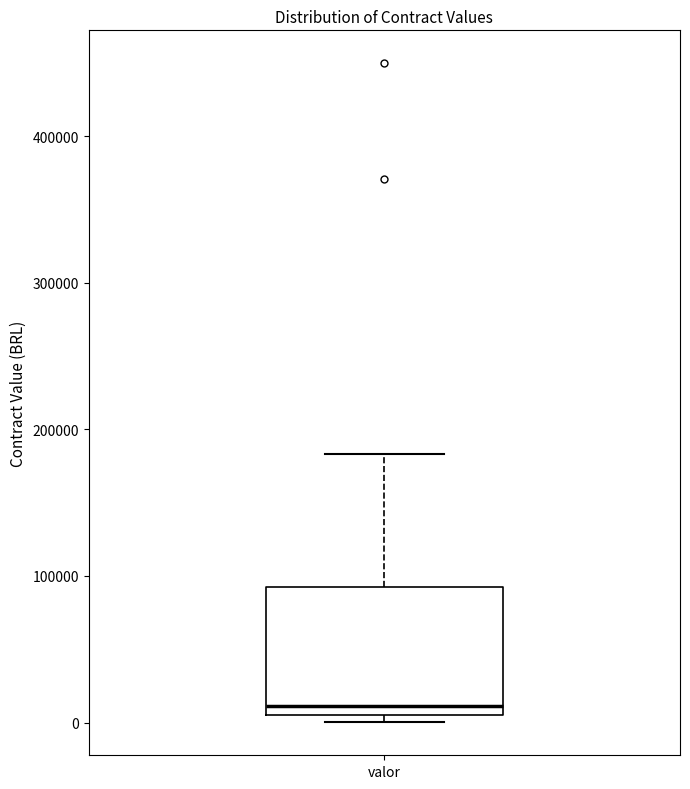

Transcribe this box plot: give where the median line is, the range the box spans, and where the two whiskers end, as read against the y-axis. The values are not printed on the chart, so give them approximately, as read against the axis.

median 10000 (just above the box's lower edge), box 10000 to 90000, whiskers 0 to 180000